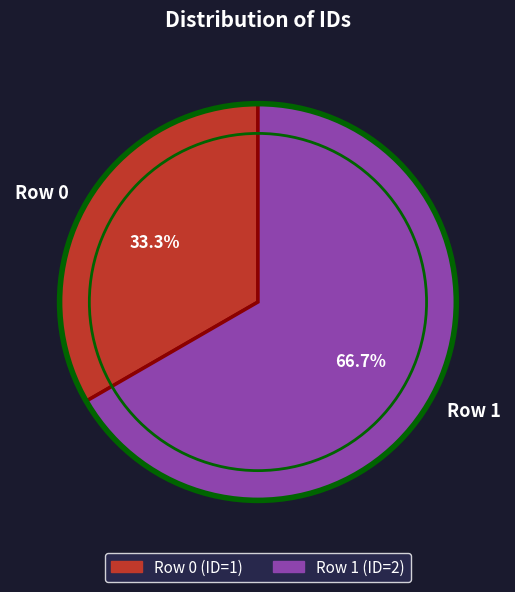

Which has a higher value, Row 1 or Row 0?

Row 1